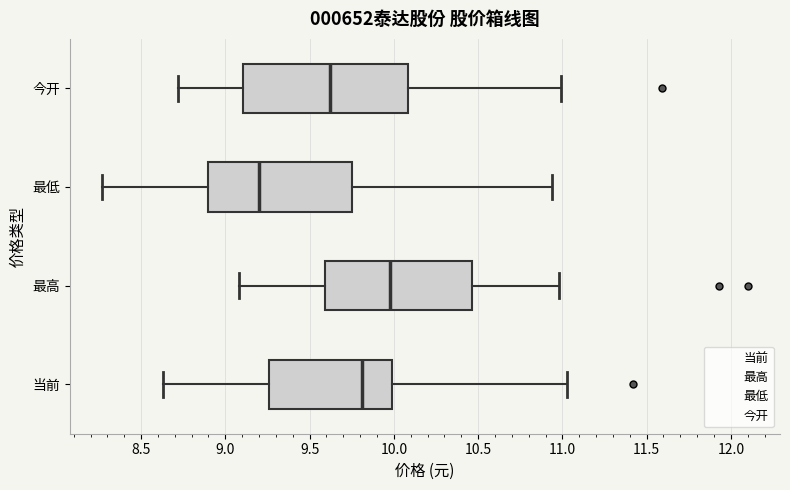

Reading bottom to top, transcribe this box plot: for each box, give where its median line is, the range the box spans, and where its two whiskers end, as read against the x-axis. The values are not printed on the chart, so give them approximately, as read against the axis.

当前: median 9.80, box 9.25 to 10.00, whiskers 8.65 to 11.05
最高: median 10.00, box 9.60 to 10.45, whiskers 9.10 to 11.00
最低: median 9.20, box 8.90 to 9.75, whiskers 8.25 to 10.95
今开: median 9.60, box 9.10 to 10.10, whiskers 8.70 to 11.00